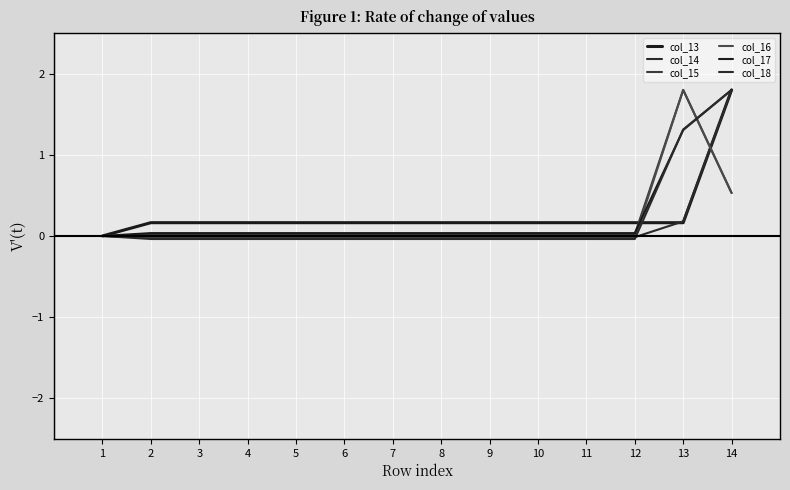

Which category has the highest value in the col_14 series?

14